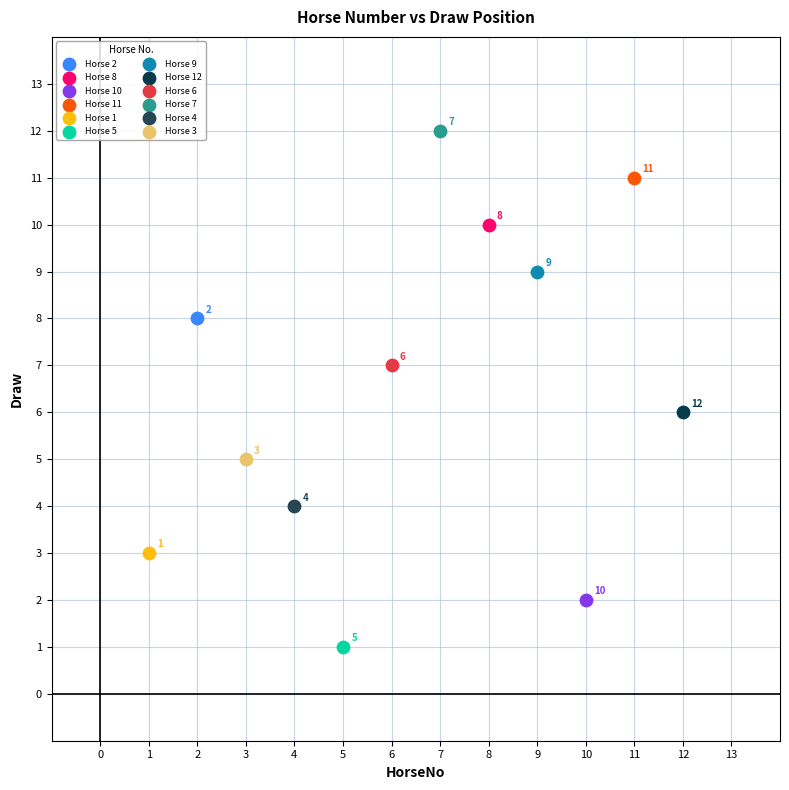

Which series reaches the maximum Y coordinate?

Horse 7